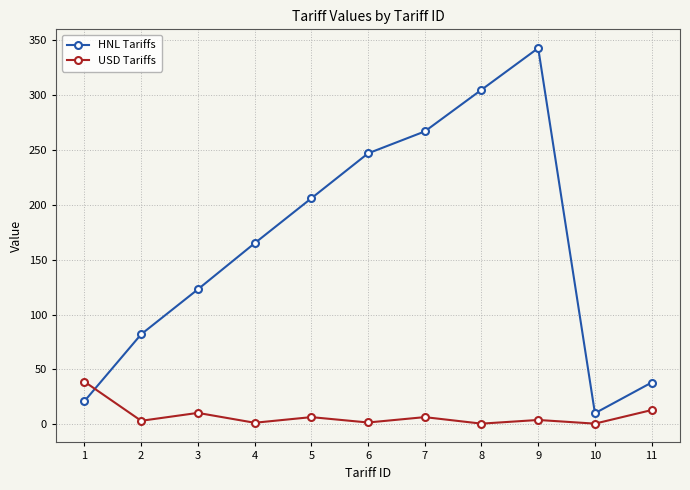

At 4, list the series in order from smallest to largest.

USD Tariffs, HNL Tariffs